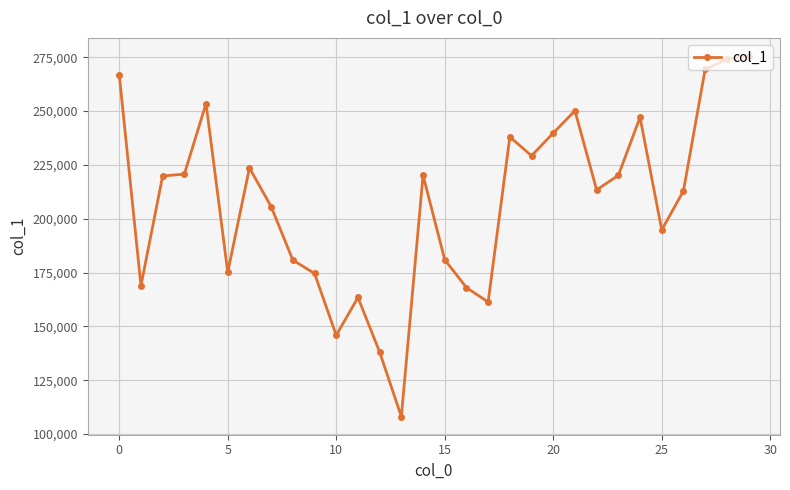

What is the difference between the maximum and minimum values?

167522